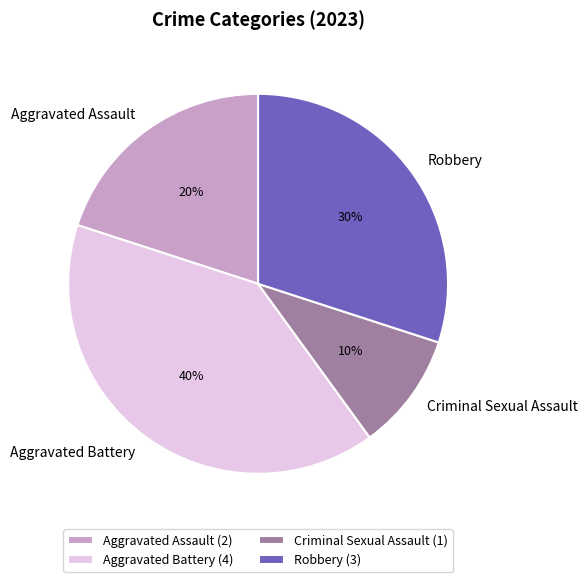

What is the smallest slice in the pie chart?

Criminal Sexual Assault